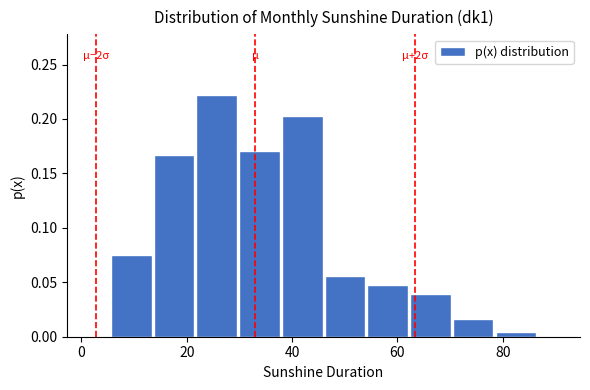

Which range on the x-axis has the tallest bar?

22 to 30